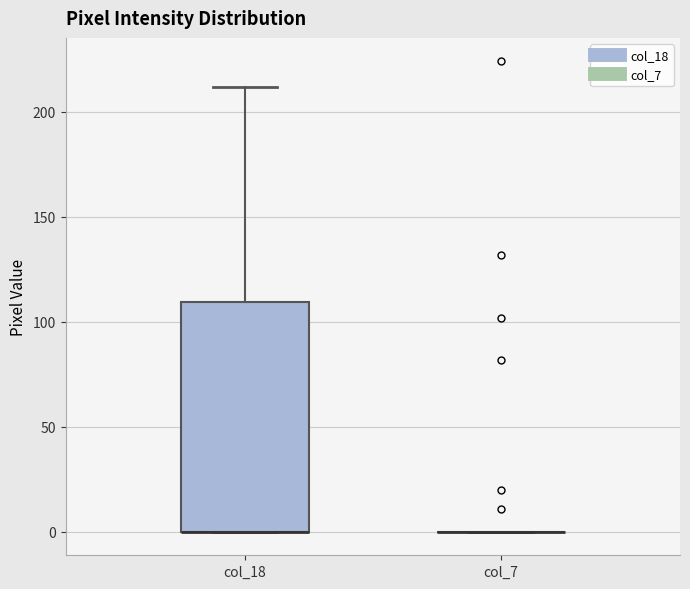

Comparing the boxes themselves (not the whiskers), which one is the tallest?

col_18